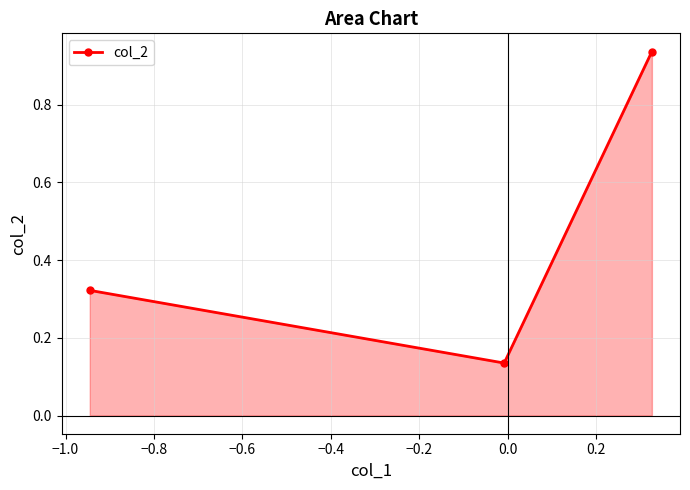

What is the difference between the maximum and second lowest values?

0.6